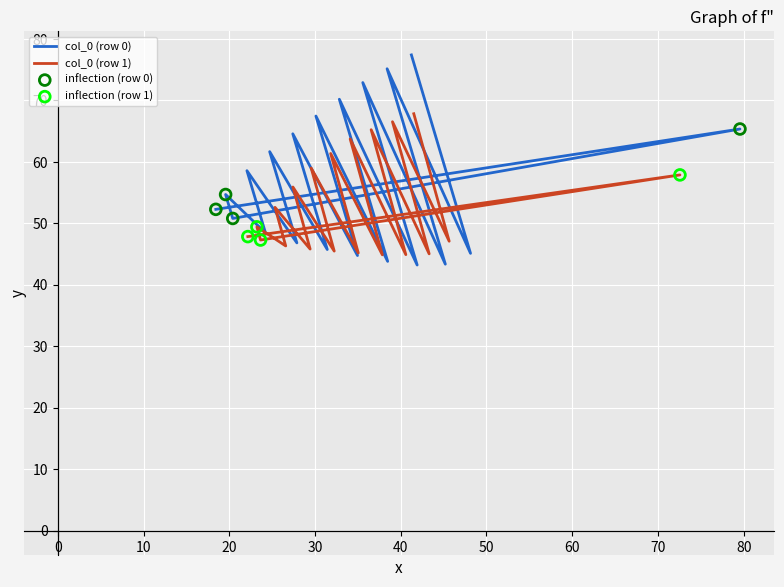

At which category is the sum across all series the highest?

18.43333333